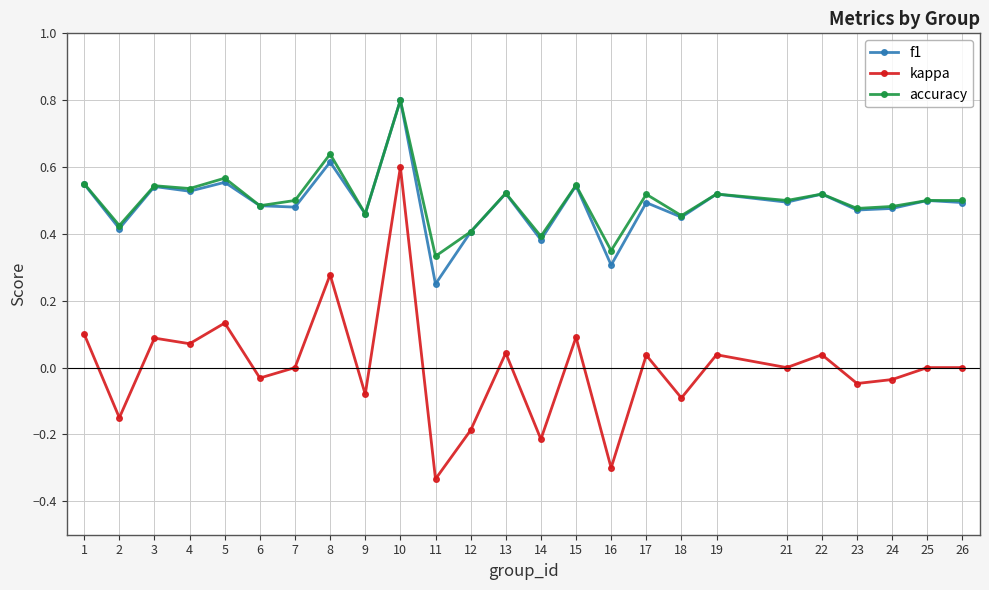

At which category is the sum across all series the highest?

10